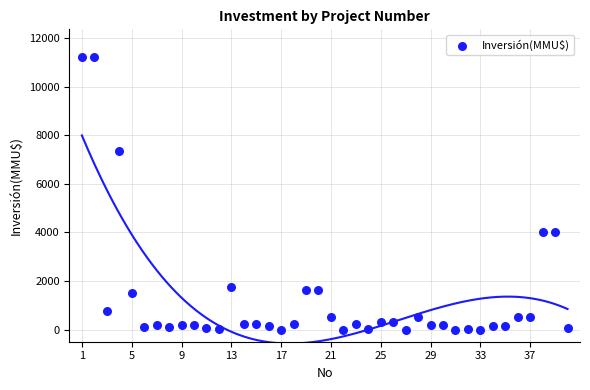

What is the range of X values (max minus min)?

39